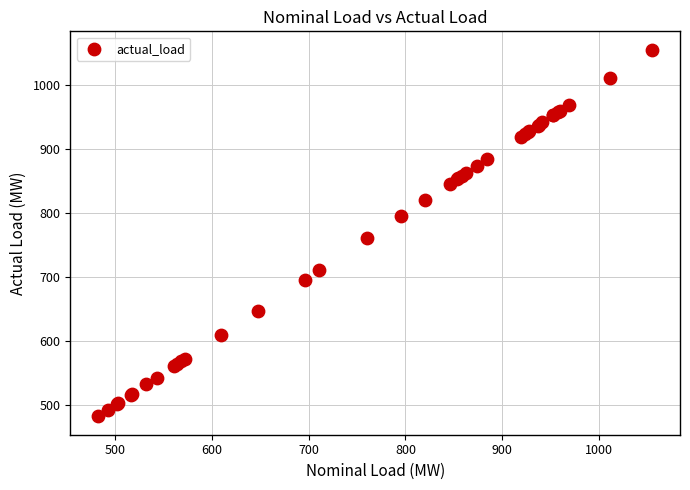

What Y value in the scatter plot is closest to 768?

760.3